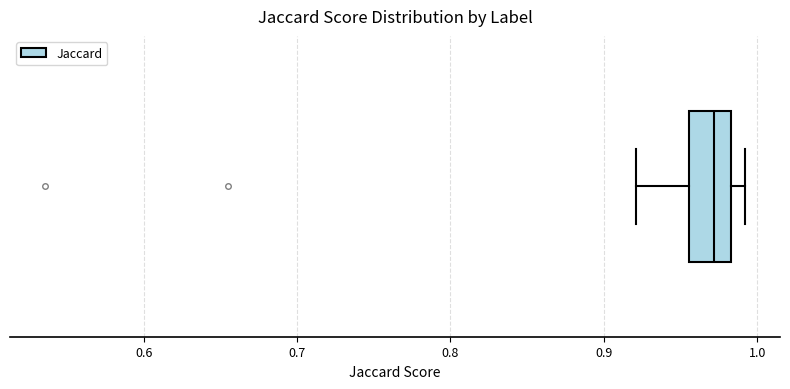

Where does the median line of the box sit on the x-axis? The values are not printed on the chart, so give them approximately, as read against the axis.

0.97